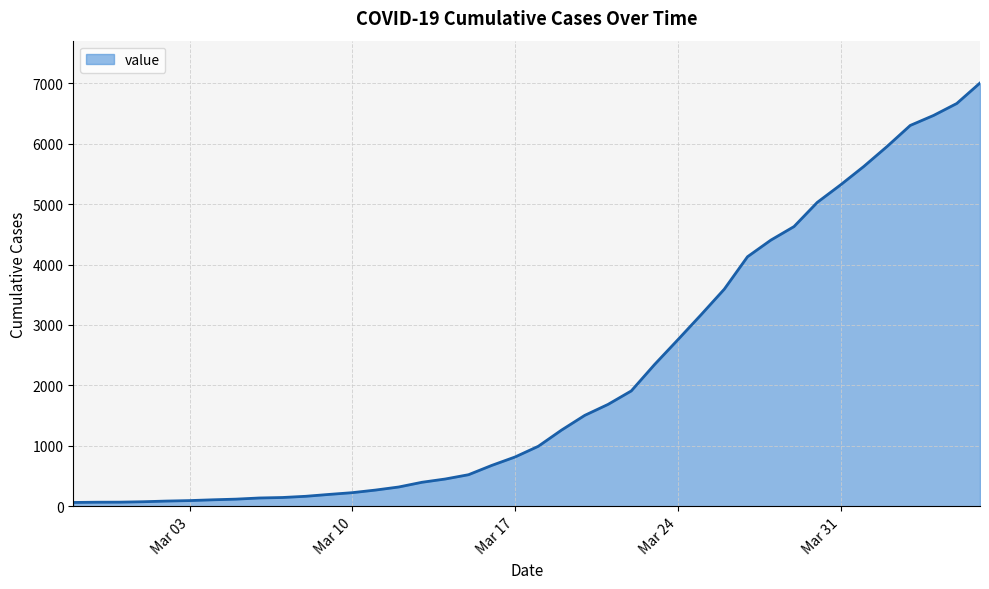

What is the difference between the maximum and minimum values?

6939